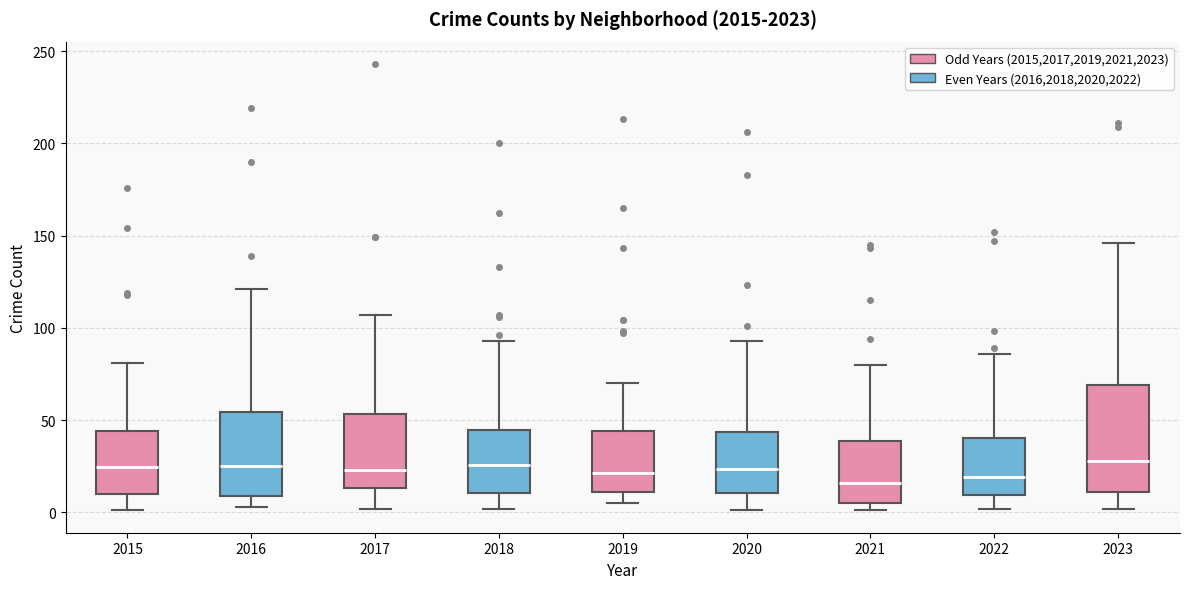

Which box is the tallest, from its lower edge to its upper edge?

2023